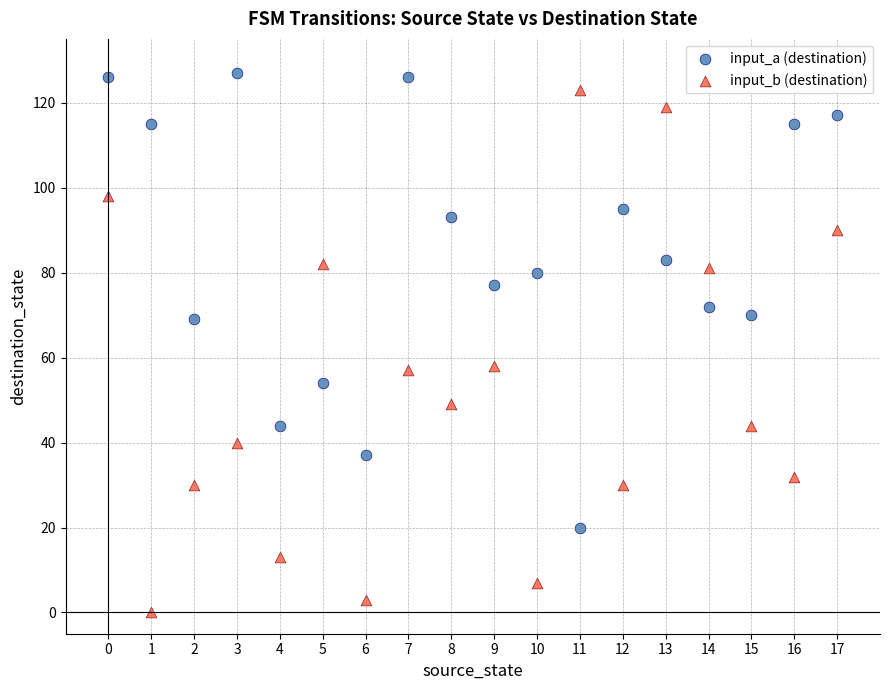

Which series has the widest spread of Y values?

input_b (destination)